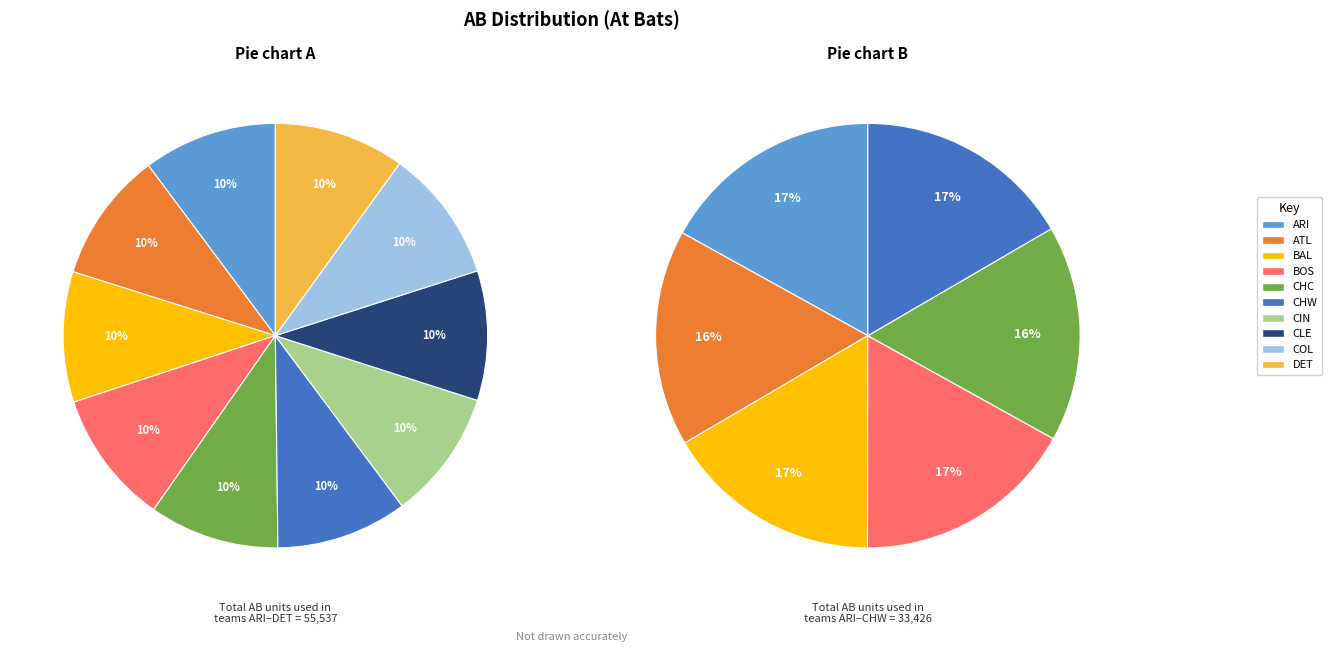

To the nearest percent, what is the average slice percentage?

10%